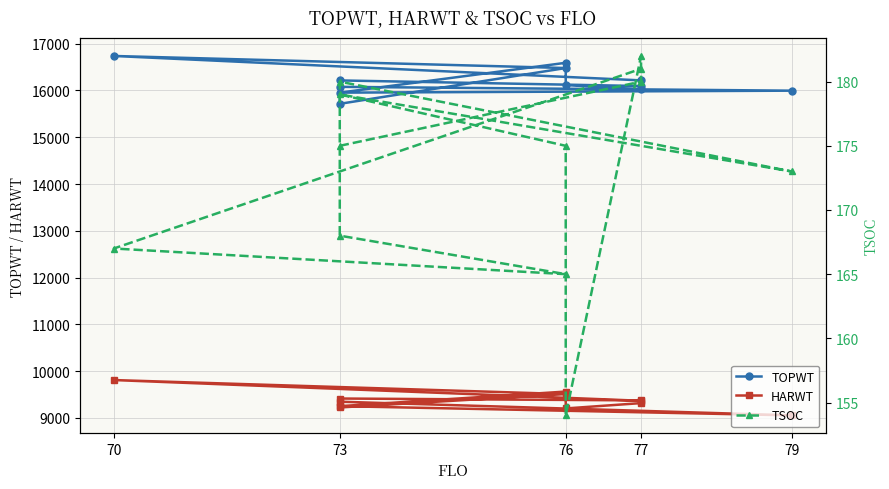

At which label does TSOC first exceed 175?

77